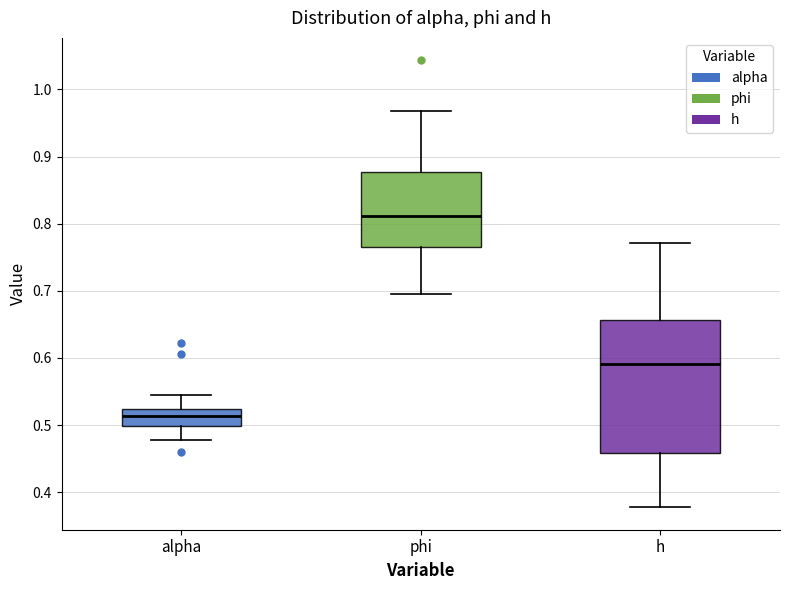

Reading left to right, transcribe this box plot: for each box, give where its median line is, the range the box spans, and where its two whiskers end, as read against the y-axis. The values are not printed on the chart, so give them approximately, as read against the axis.

alpha: median 0.51, box 0.50 to 0.52, whiskers 0.48 to 0.54
phi: median 0.81, box 0.77 to 0.88, whiskers 0.70 to 0.97
h: median 0.59, box 0.46 to 0.66, whiskers 0.38 to 0.77